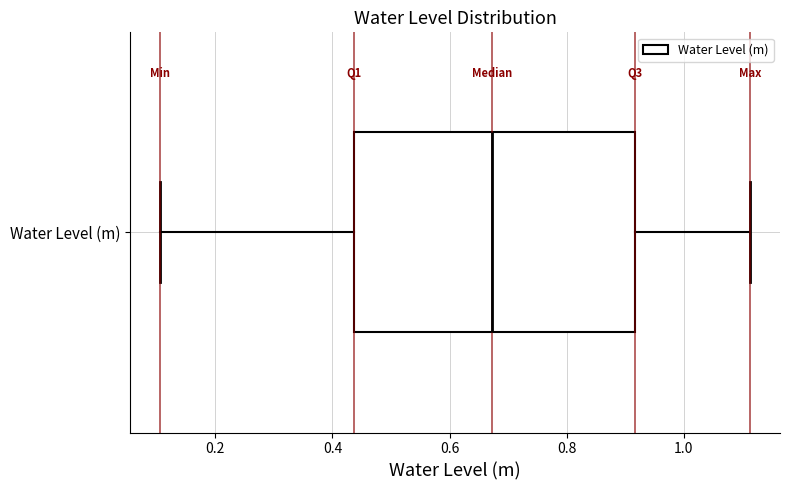

Where does the right whisker of the box for Water Level (m) end on the x-axis? The values are not printed on the chart, so give them approximately, as read against the axis.

1.12